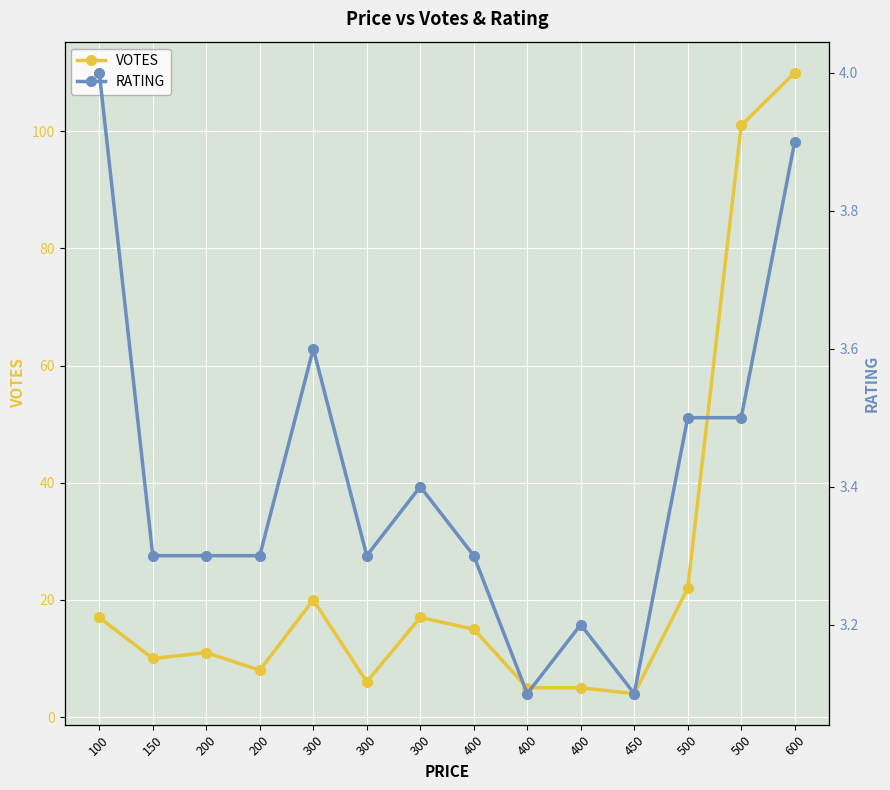

Is it true that VOTES equals 5.0 at 400?

True